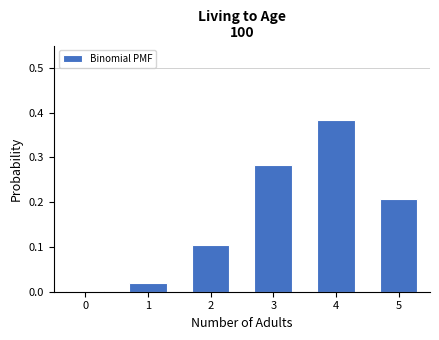

The chart shows a value of 0.0 at 2. True or false?

False